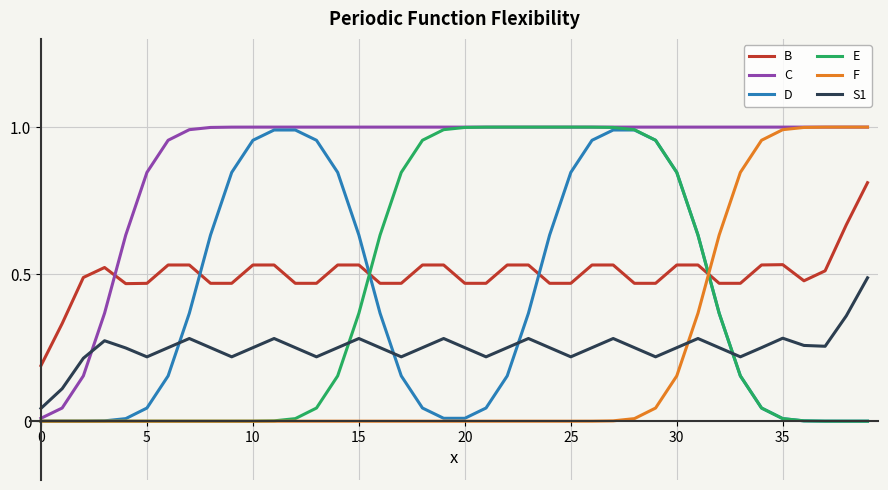

Is this an area chart (filled region under the line)?

No